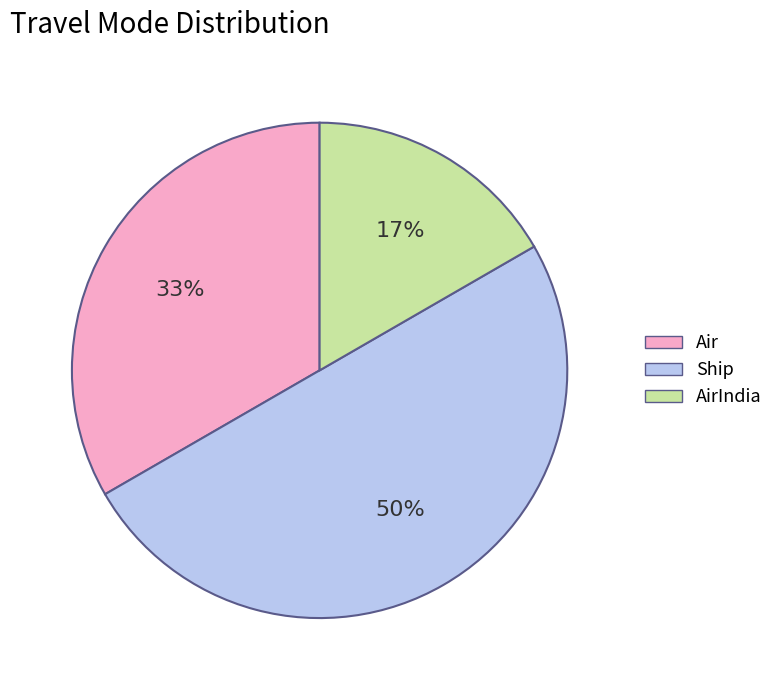

True or false: AirIndia accounts for 17% of the total.

True